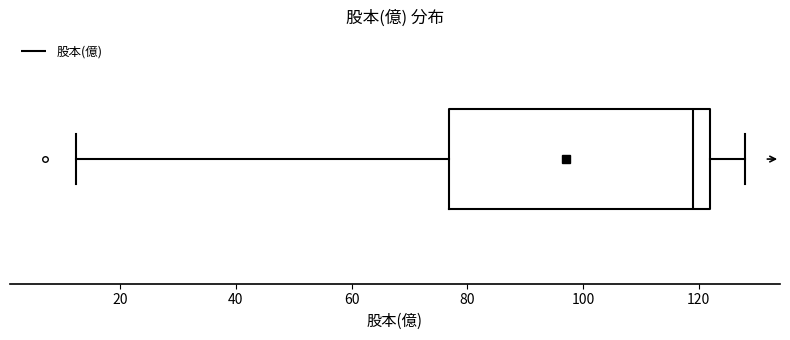

Where is the right edge of the box on the x-axis? The values are not printed on the chart, so give them approximately, as read against the axis.

122